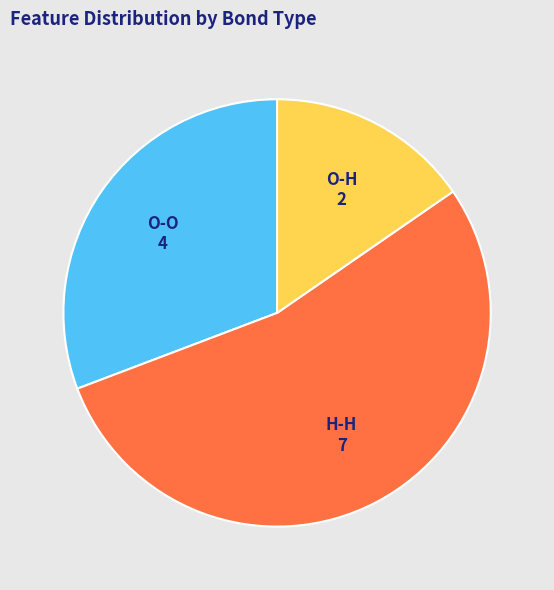

Between H-H and O-O, which is larger?

H-H